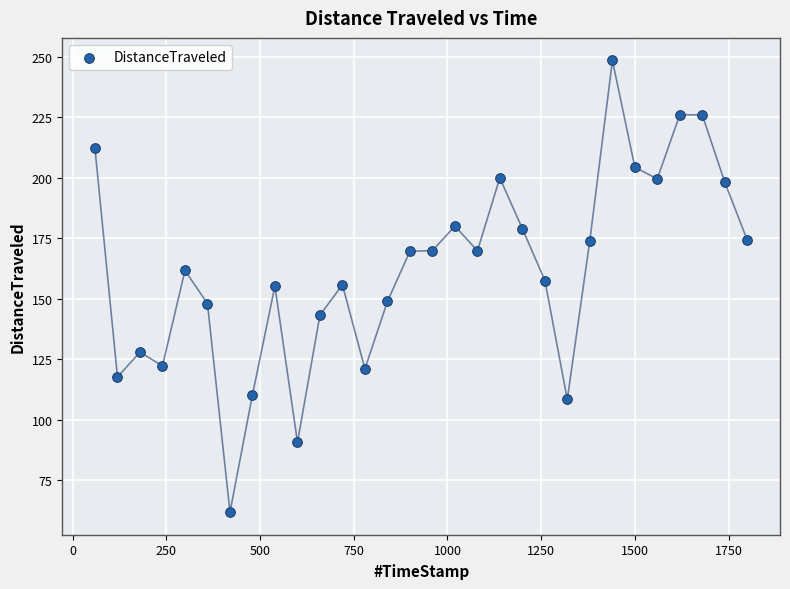

What is the range of Y values (max minus min)?

186.6